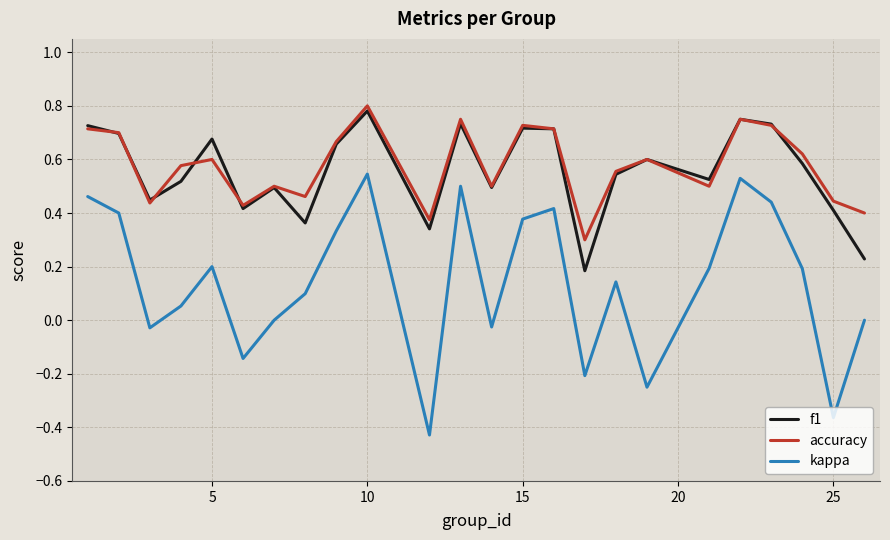

Which series has the largest range (max minus min)?

kappa